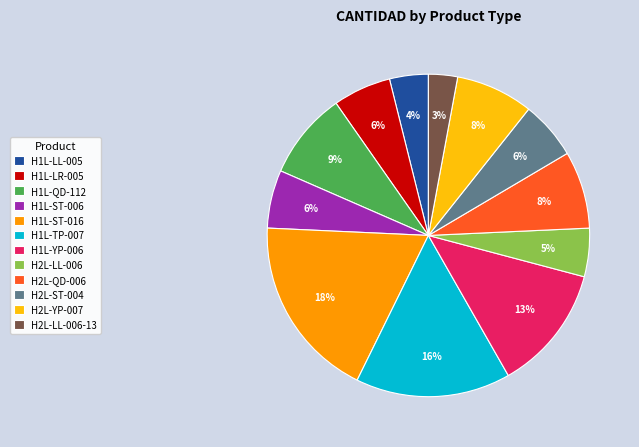

To the nearest percent, what is the difference between the H1L-QD-112 and H2L-QD-006 slice percentages?

1%